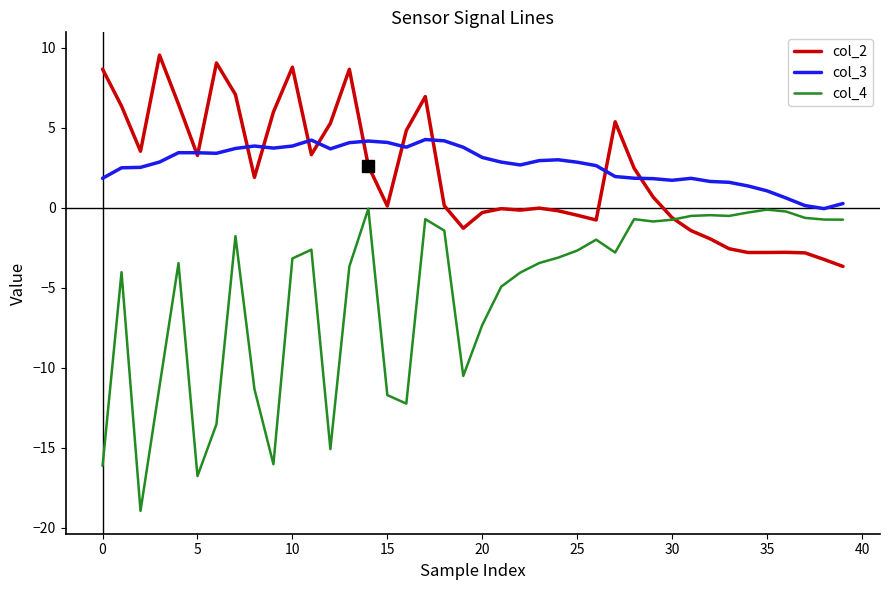

What is the greatest value displayed?

9.5